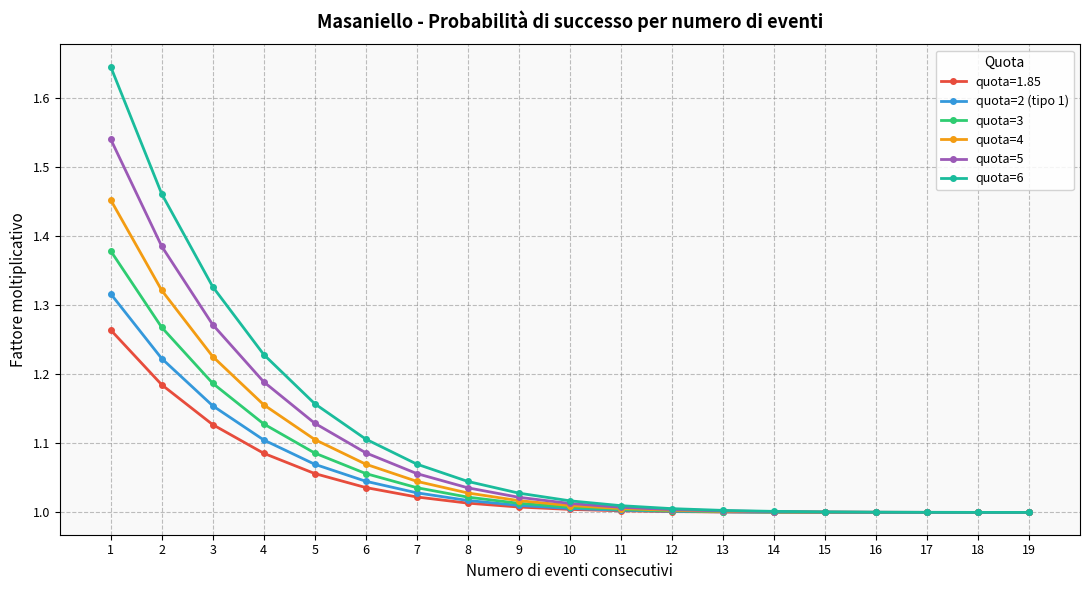

What is the spread (max minus min) of values at 2?

0.3